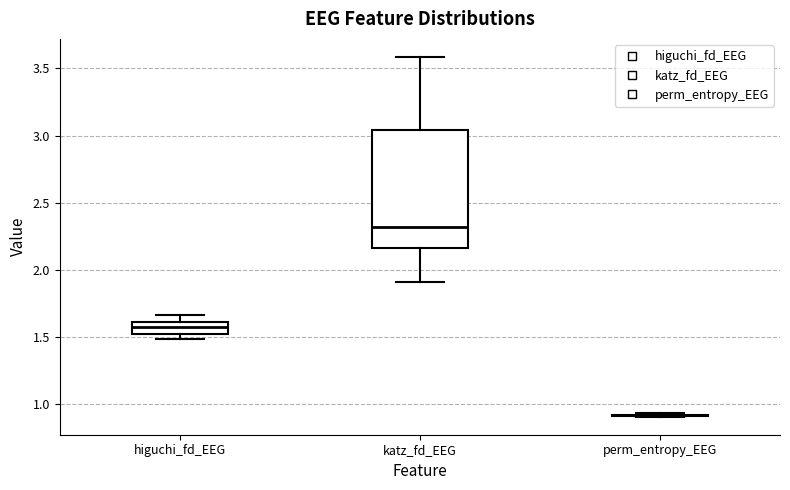

Comparing the boxes themselves (not the whiskers), which one is the tallest?

katz_fd_EEG